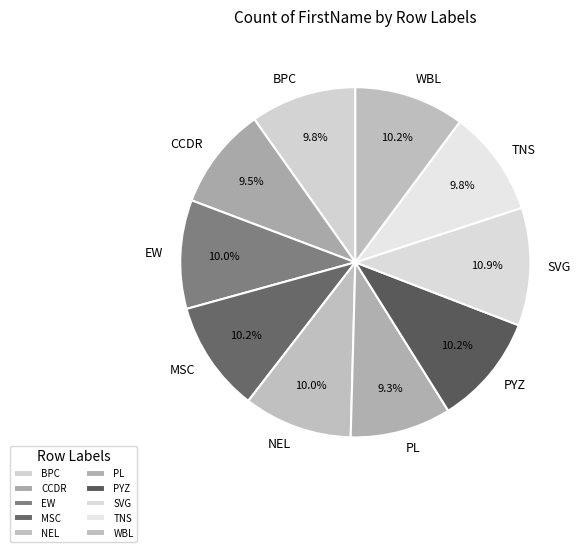

True or false: SVG accounts for 5% of the total.

False